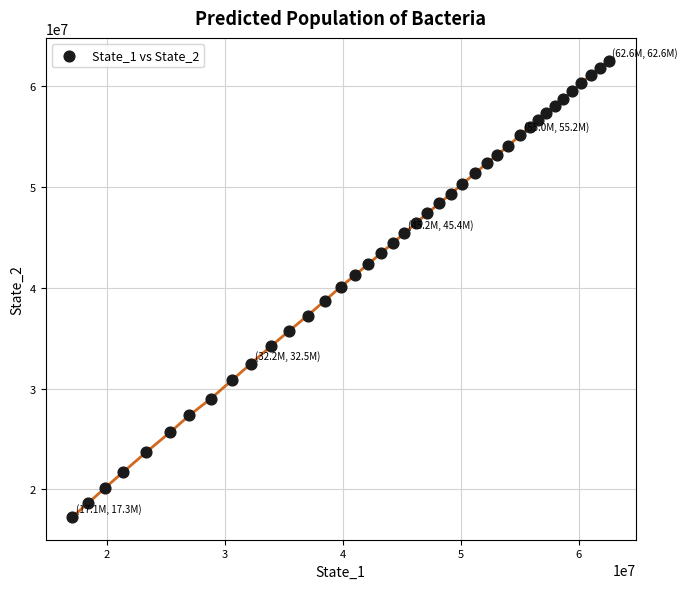

What is the range of X values (max minus min)?

45482003.0